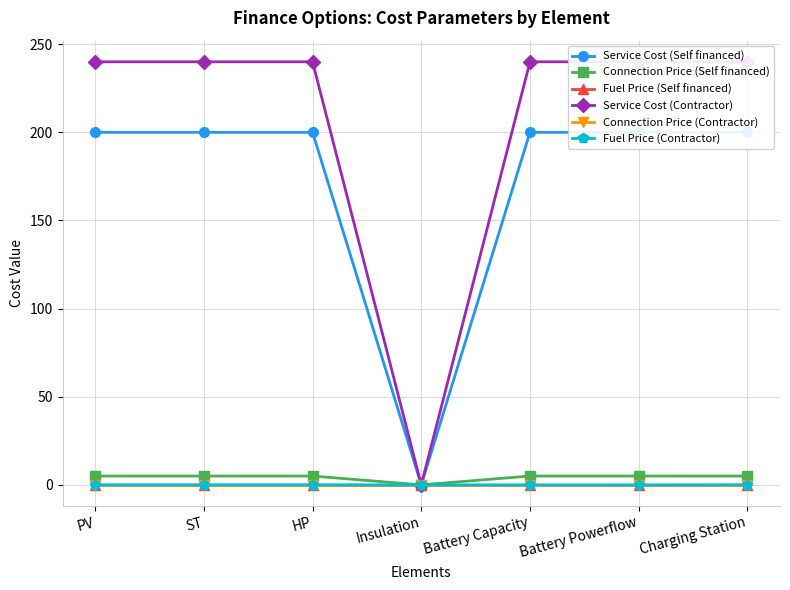

True or false: Service Cost (Self financed) and Fuel Price (Contractor) cross at least once.

False